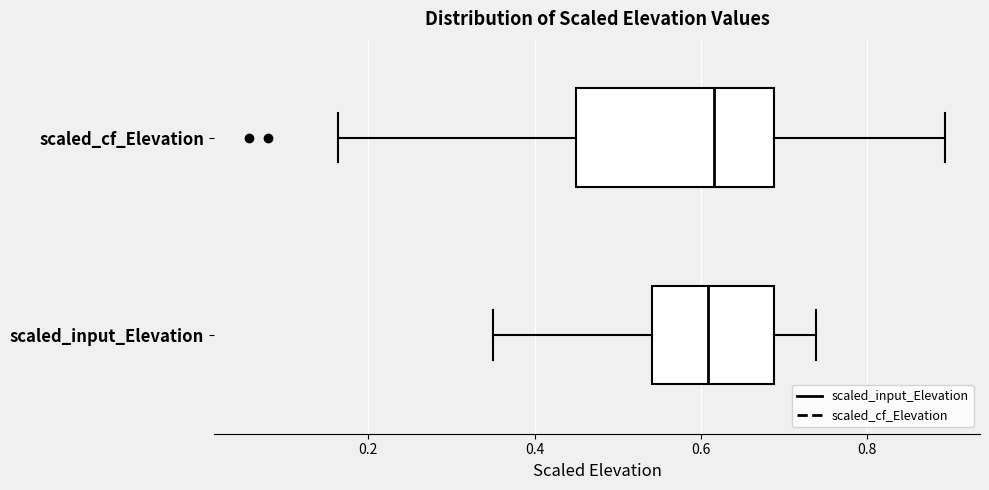

Reading bottom to top, transcribe this box plot: for each box, give where its median line is, the range the box spans, and where its two whiskers end, as read against the x-axis. The values are not printed on the chart, so give them approximately, as read against the axis.

scaled_input_Elevation: median 0.60, box 0.54 to 0.68, whiskers 0.34 to 0.74
scaled_cf_Elevation: median 0.62, box 0.46 to 0.68, whiskers 0.16 to 0.90